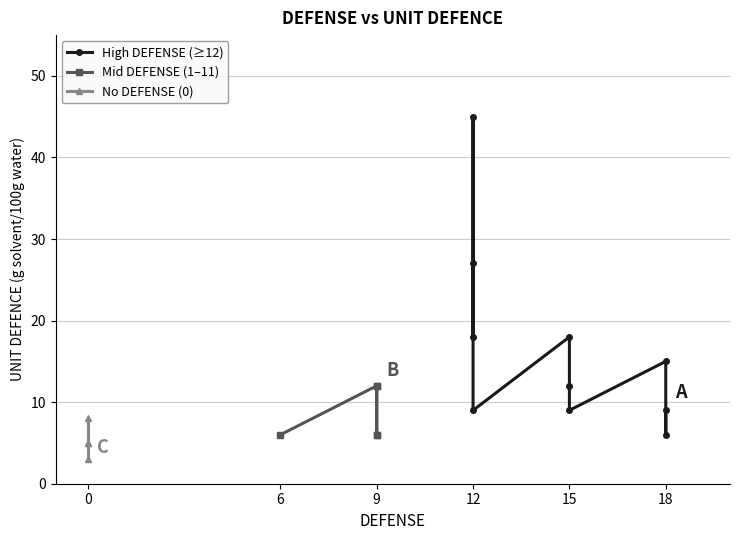

What is the average value?

12